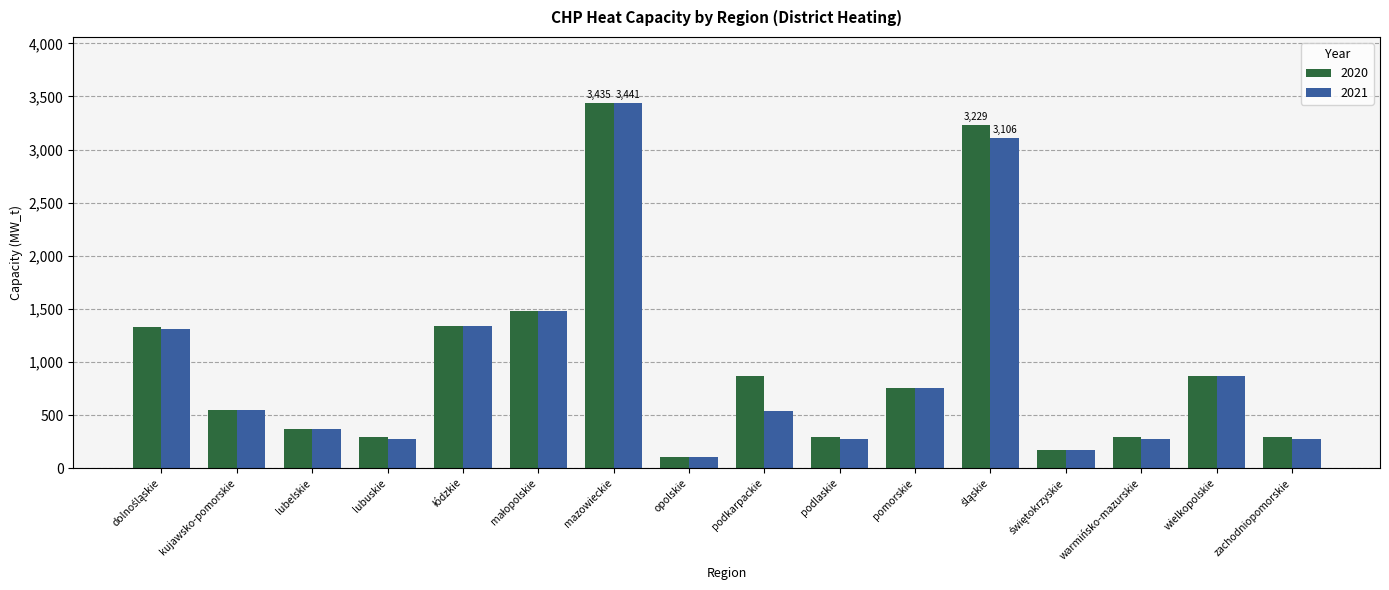

Is it true that 2021 equals 374.0 at lubelskie?

True